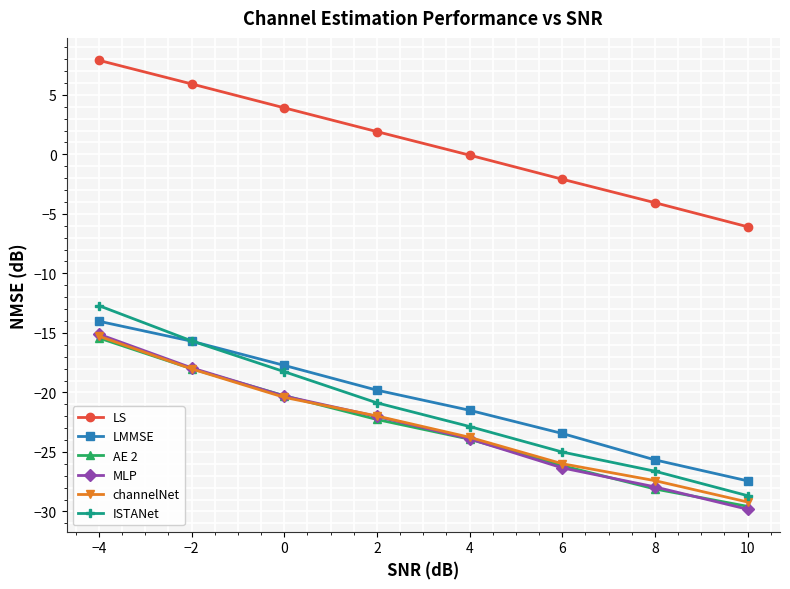

What are all the series names shown in the legend?

LS, LMMSE, AE 2, MLP, channelNet, ISTANet